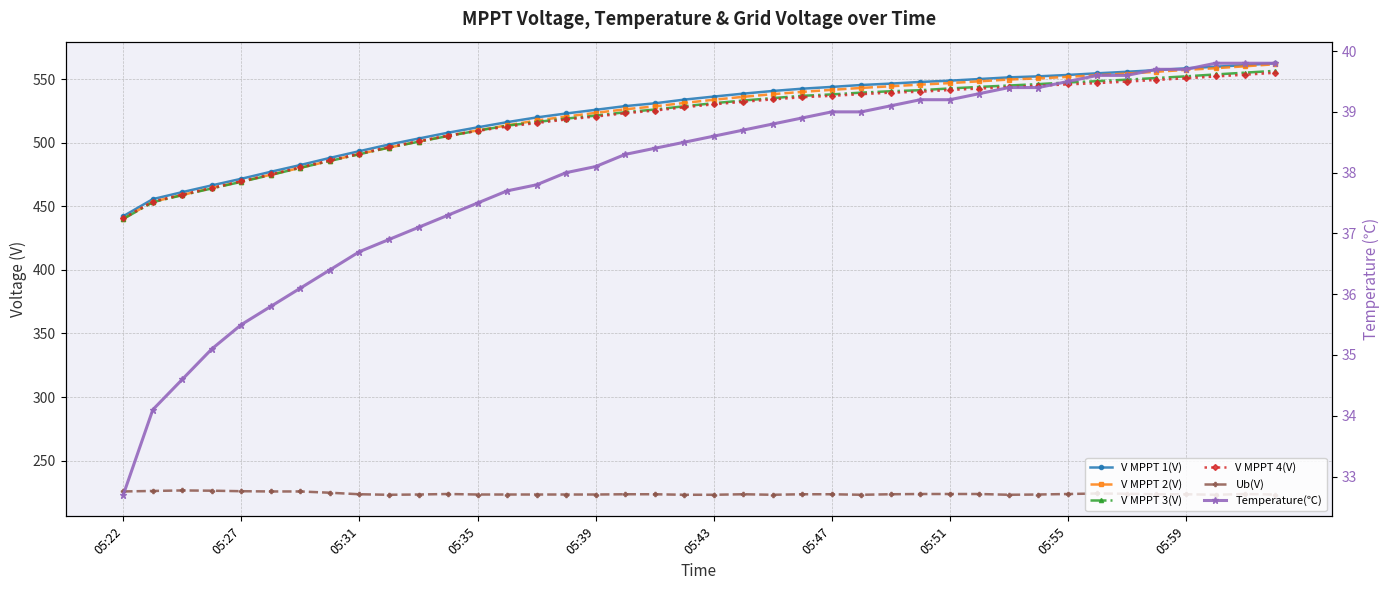

How many categories are shown in the chart?

40